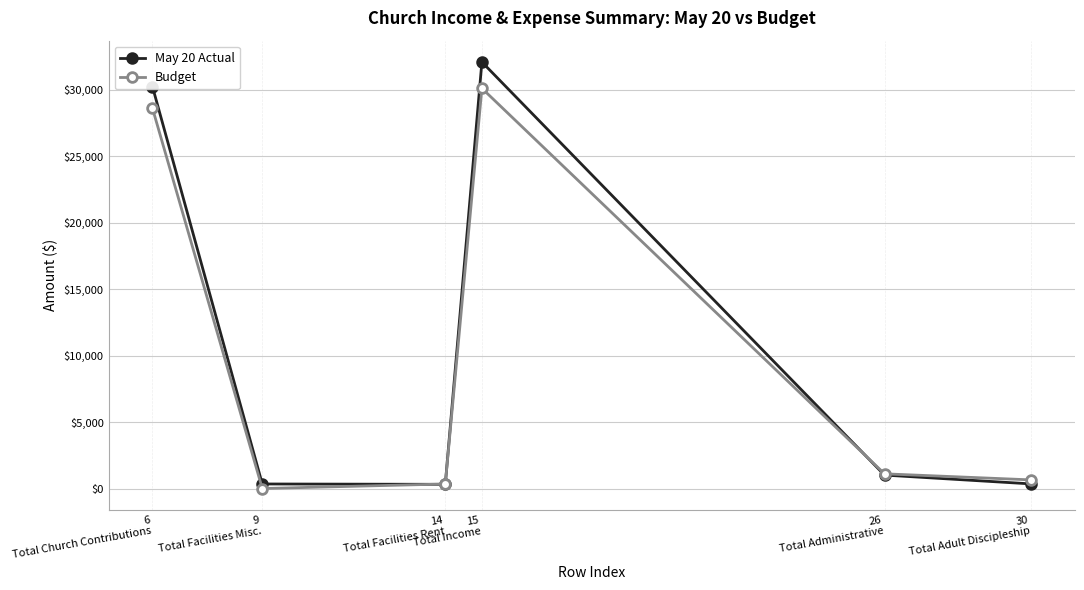

Which series has the widest spread of values?

May 20 Actual